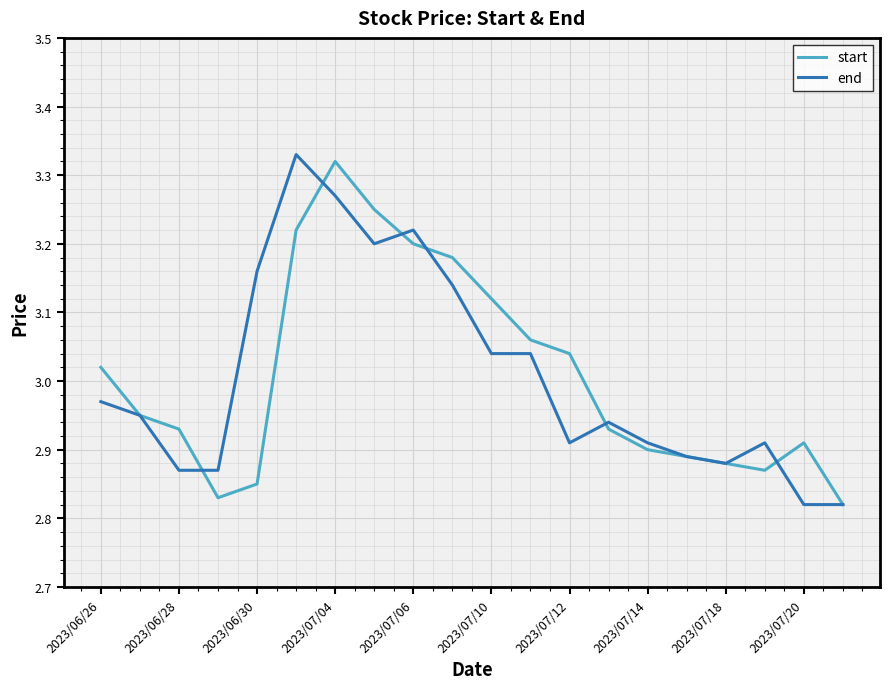

Is it true that end equals 5.0 at 2023/06/28?

False